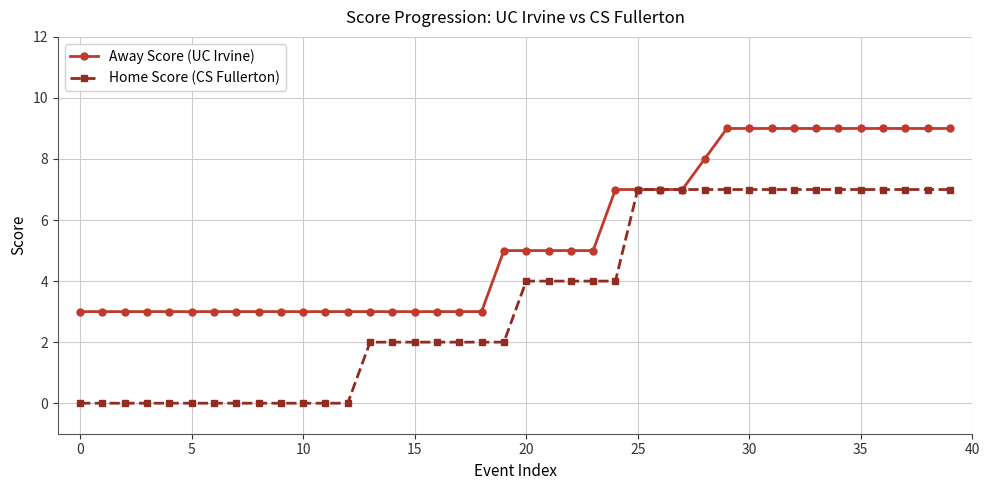

Rank the series by their average value, from highest to lowest.

Away Score (UC Irvine), Home Score (CS Fullerton)